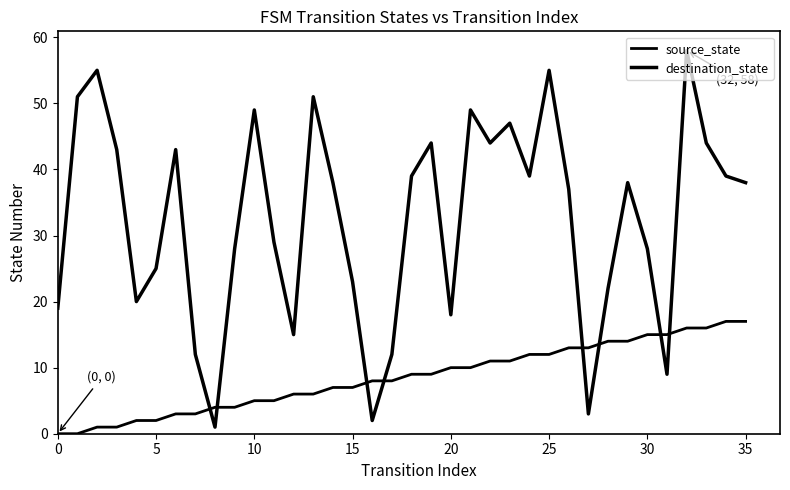

Where is destination_state nearest to the value 29?

11